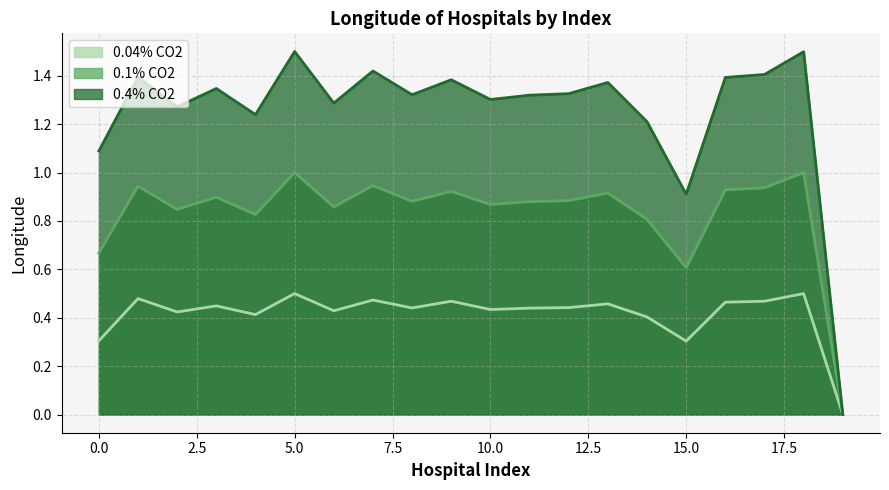

True or false: 0.1% CO2 and 0.4% CO2 cross at least once.

False